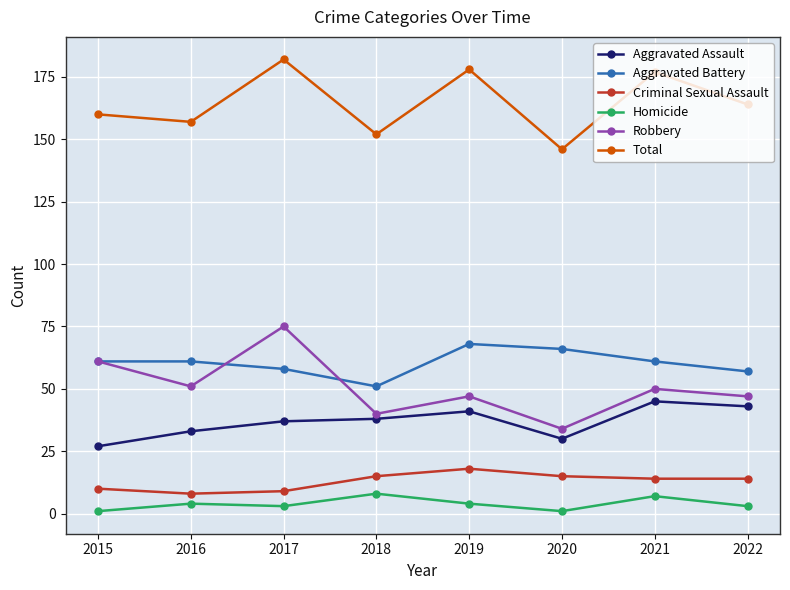

Does the chart display data point markers on the line(s)?

Yes